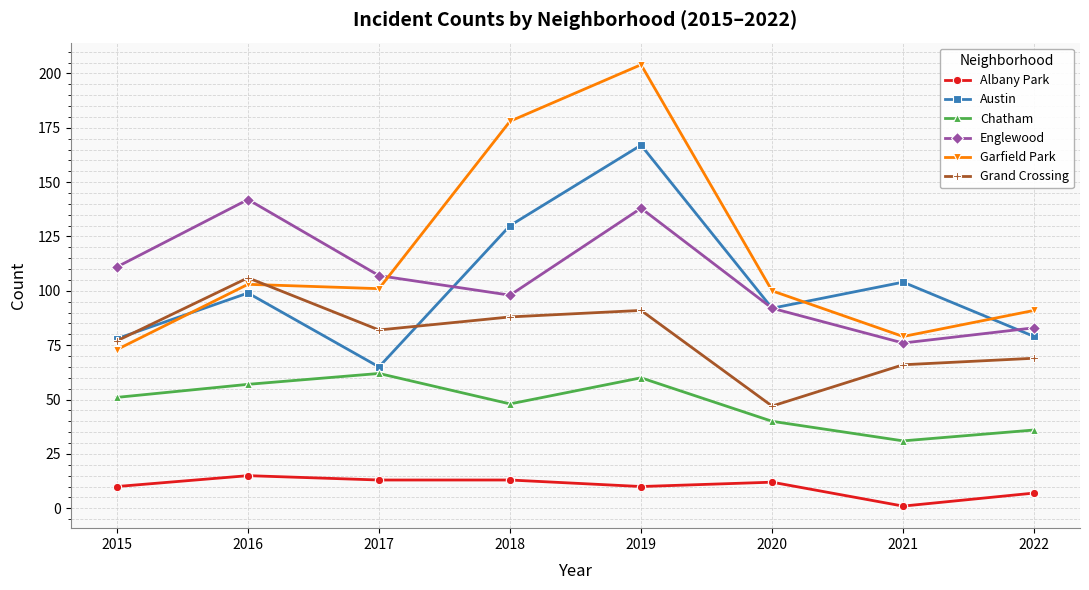

What is the difference between the maximum and minimum values in the Albany Park series?

14